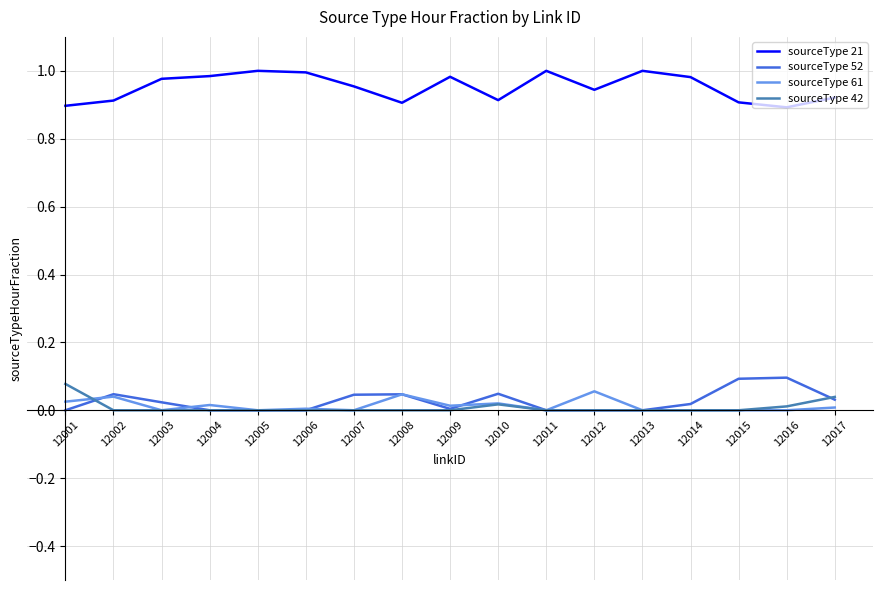

Does the chart display data point markers on the line(s)?

No